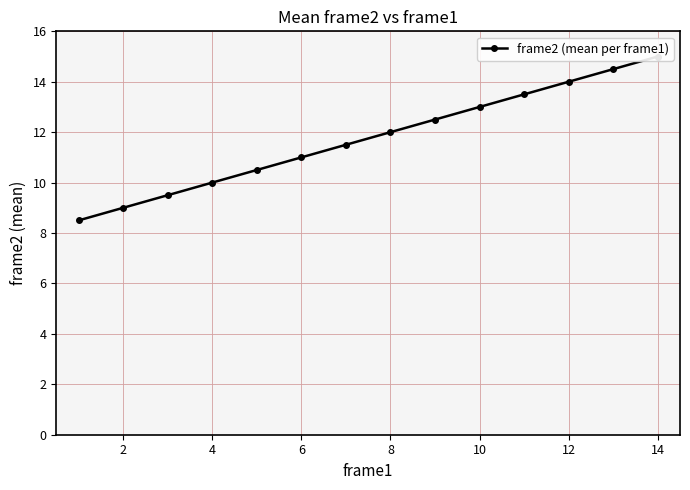

What is the value of the 1st point from the left?

8.5